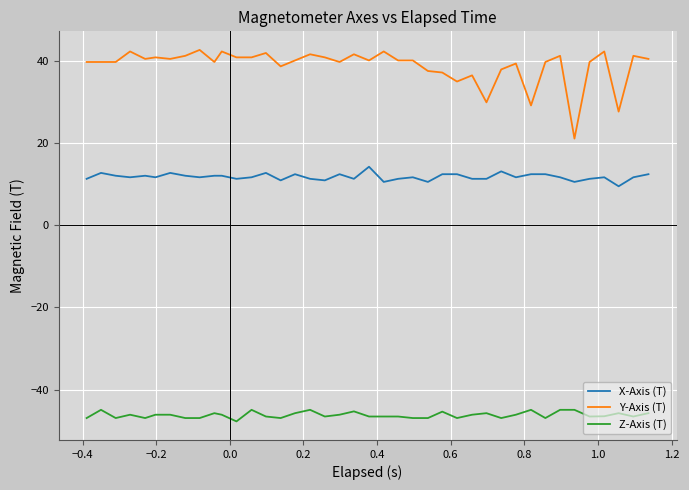

What is the highest value of the Z-Axis (T) series?

-44.9